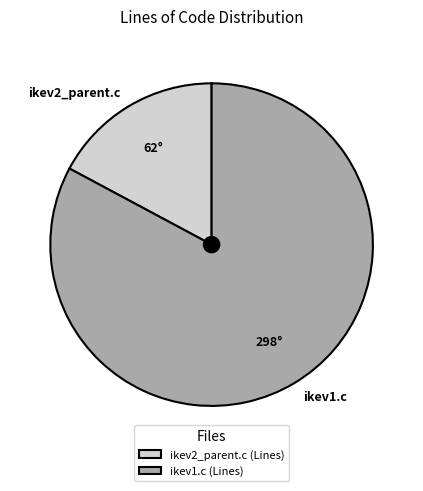

How many slices are in this pie chart?

2